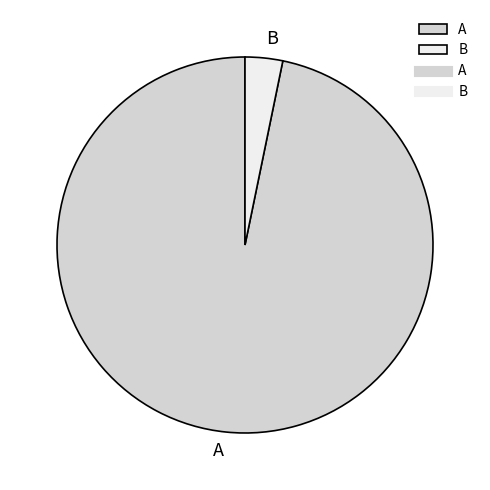

Approximately how many times larger is the value at A compared to B?

30.0